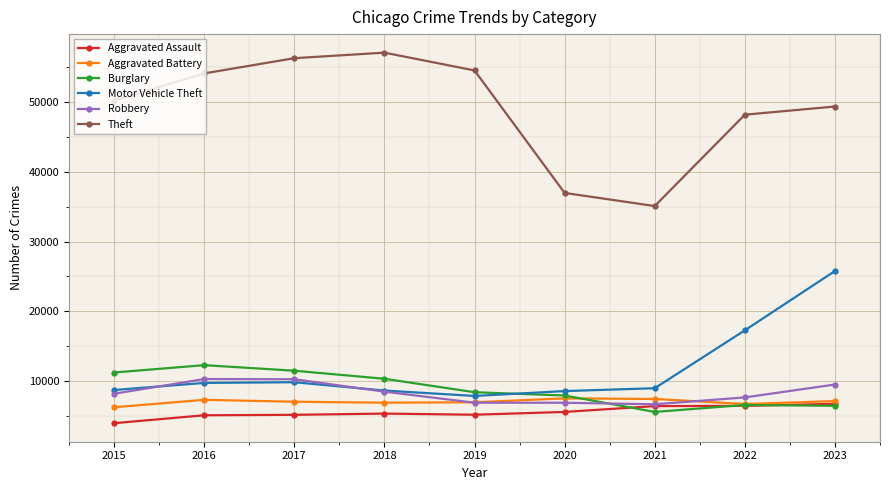

What is the spread (max minus min) of values at 2020?

31386